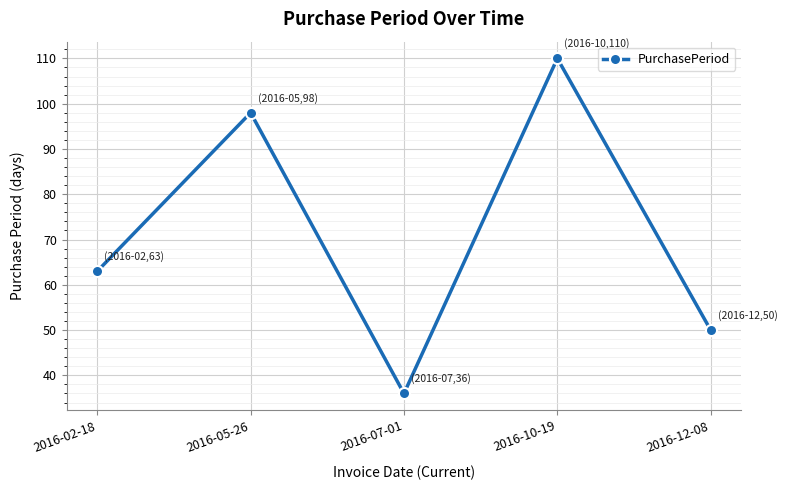

True or false: there are more than 0 points higher than both neighbors.

True